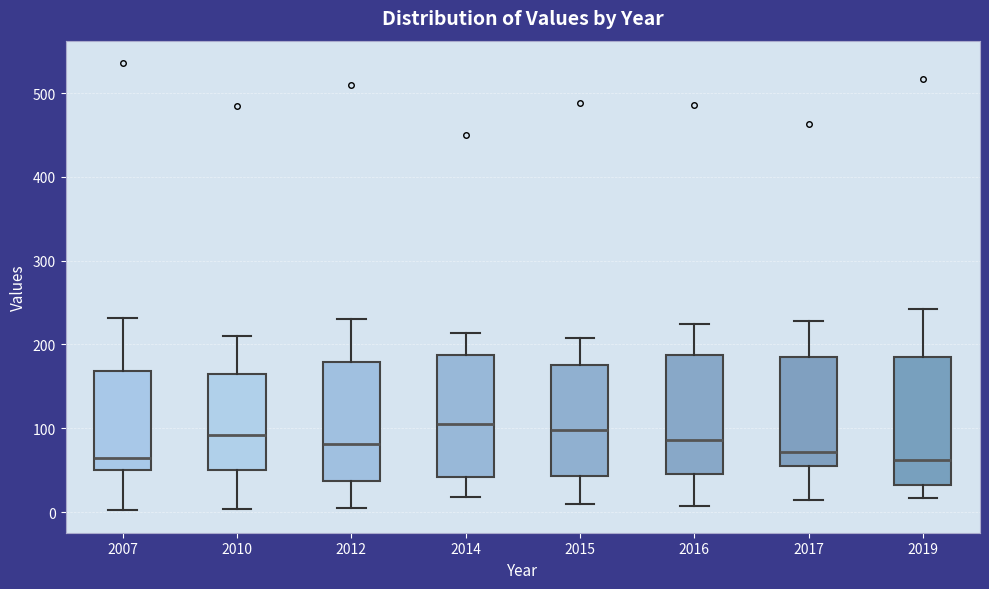

Where is the upper edge of the box at x = 2019 on the y-axis? The values are not printed on the chart, so give them approximately, as read against the axis.

180